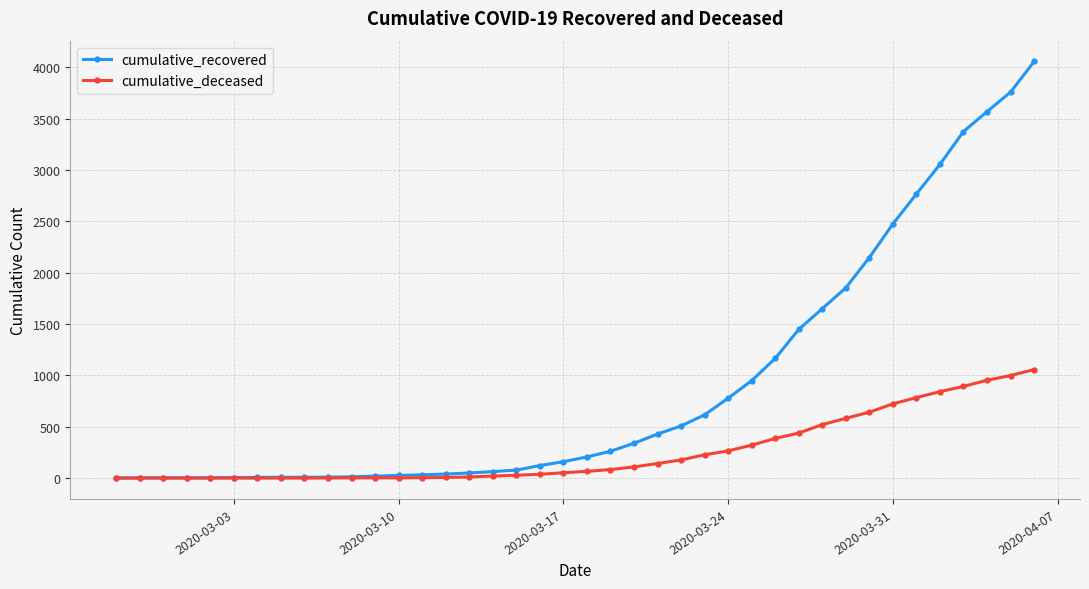

Which series has the widest spread of values?

cumulative_recovered